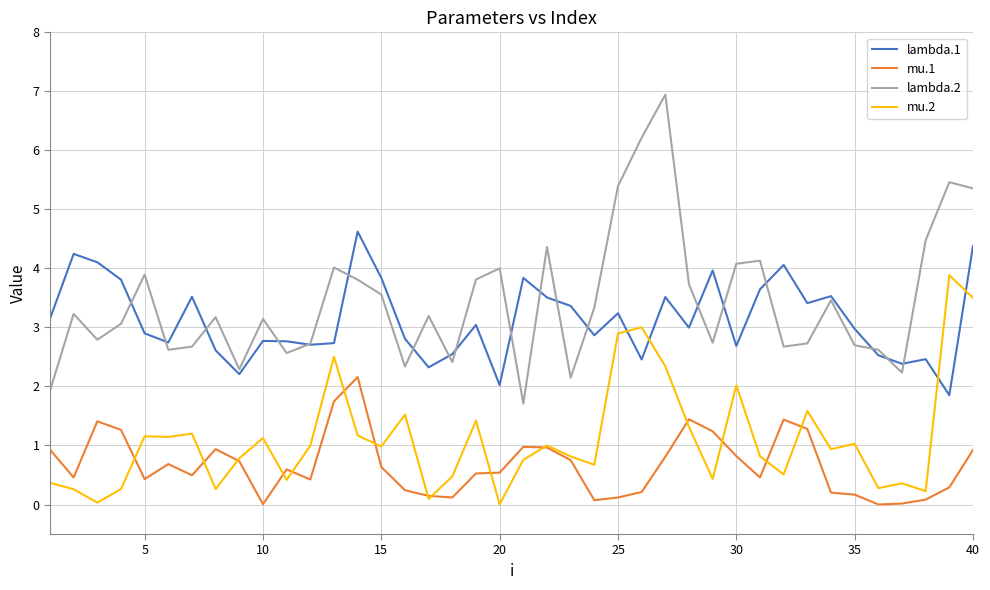

List the series in order of their peak value, highest first.

lambda.2, lambda.1, mu.2, mu.1